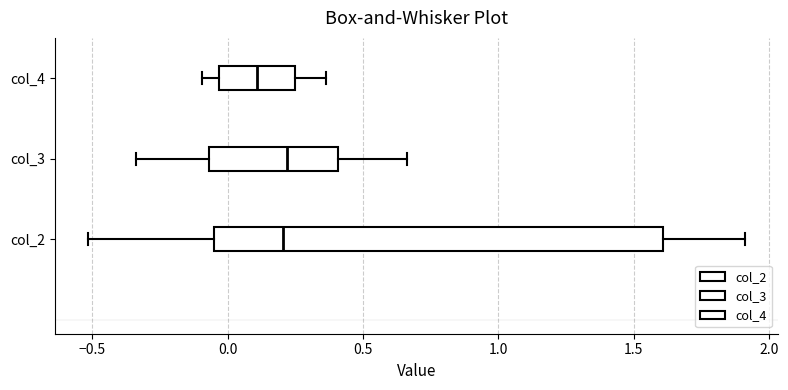

Comparing the boxes themselves (not the whiskers), which one is the widest?

col_2